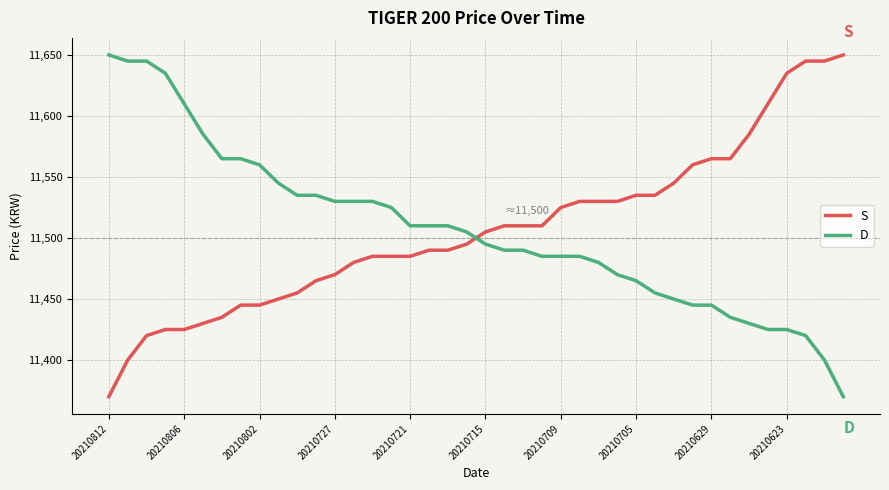

What is the minimum value shown in the chart?

11370